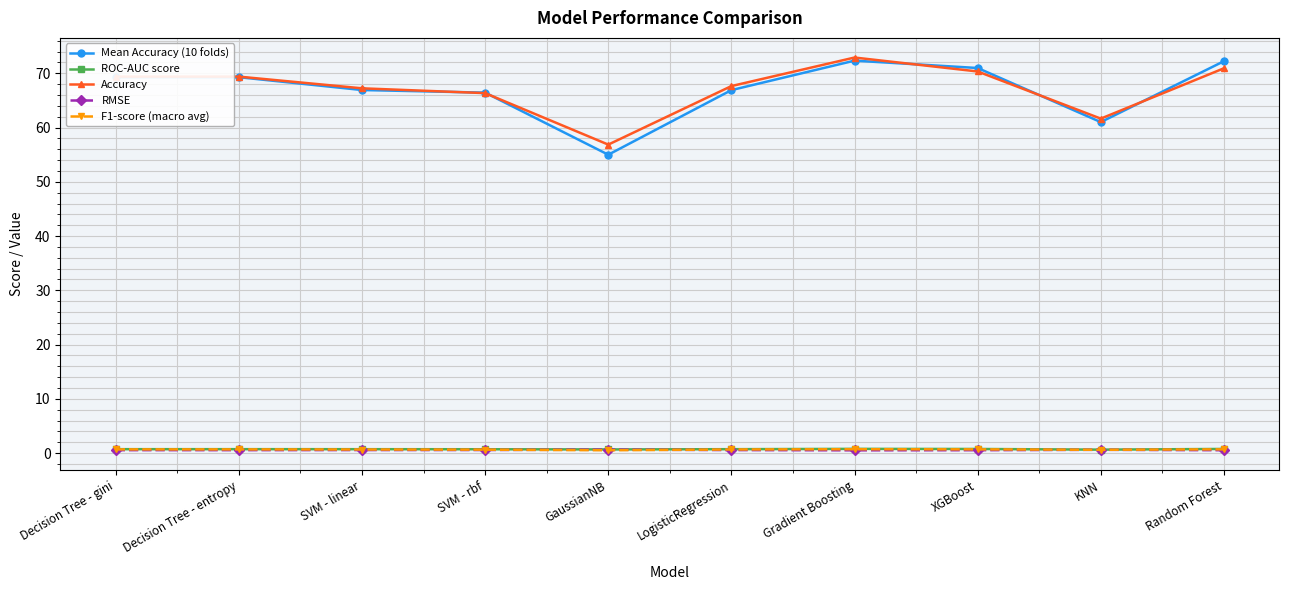

How many lines are shown in the chart?

5